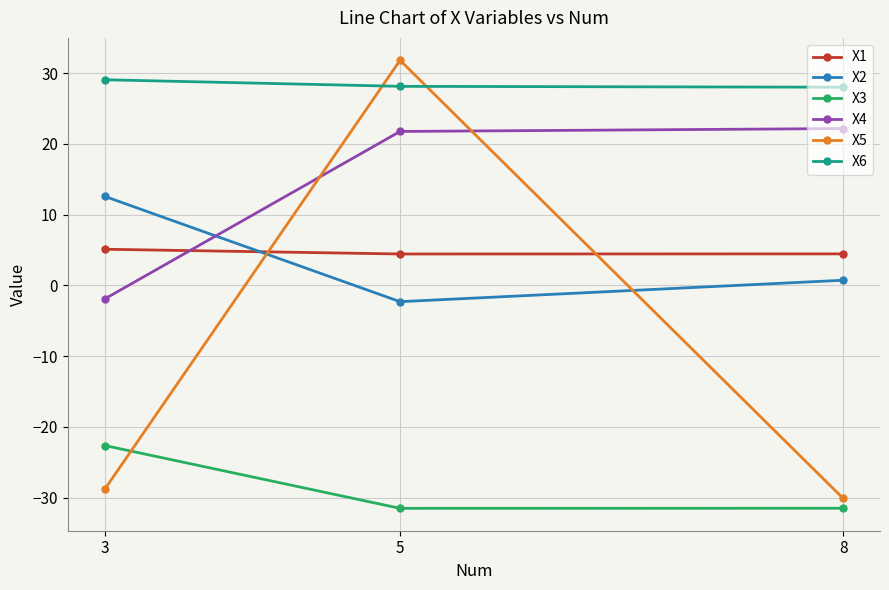

What is the difference between the maximum and minimum values in the X3 series?

8.9